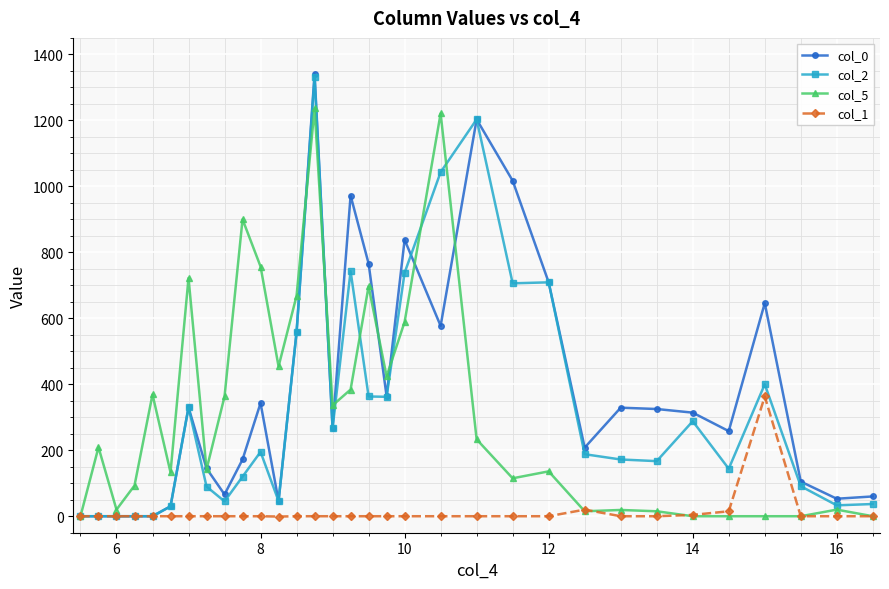

What is the greatest value displayed?

1341